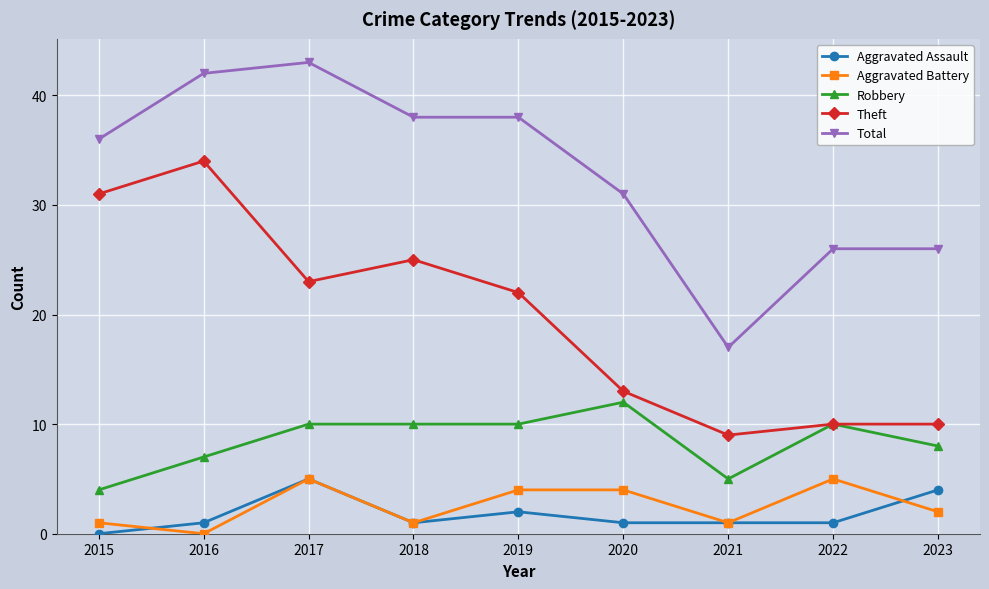

Which series has the largest range (max minus min)?

Total